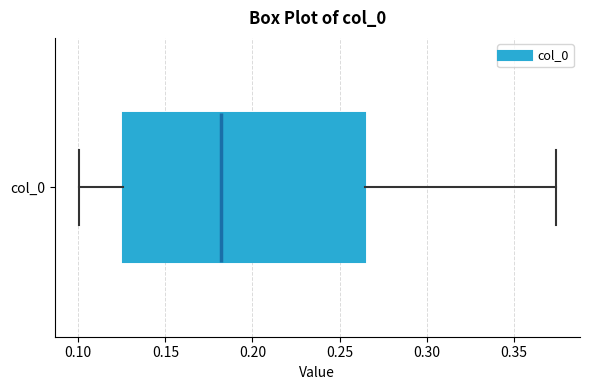

Read this box plot against the x-axis: the position of the median line, the range covered by the box, and the ends of both whiskers. The values are not printed on the chart, so give them approximately, as read against the axis.

median 0.180, box 0.125 to 0.265, whiskers 0.100 to 0.375